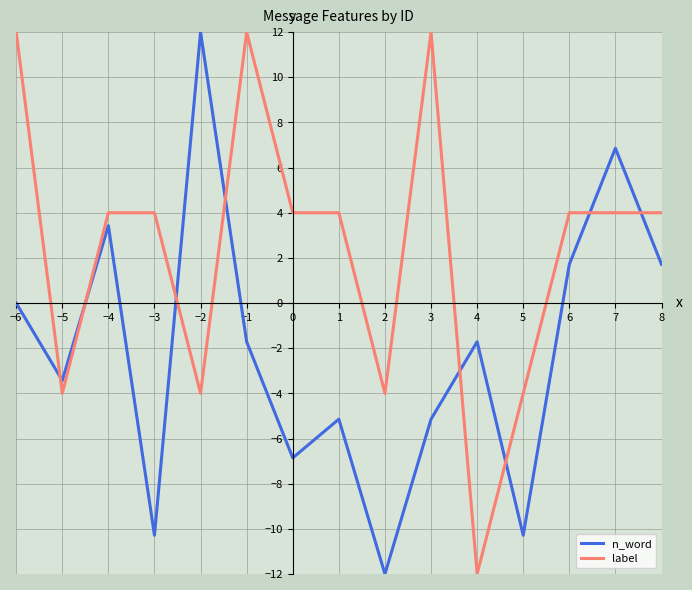

Reading right to left, transcribe all the data shown in this chart.

n_word: 1.7	6.9	1.7	-10.3	-1.7	-5.1	-12.0	-5.1	-6.9	-1.7	12.0	-10.3	3.4	-3.4	0.0
label: 4.0	4.0	4.0	-4.0	-12.0	12.0	-4.0	4.0	4.0	12.0	-4.0	4.0	4.0	-4.0	12.0